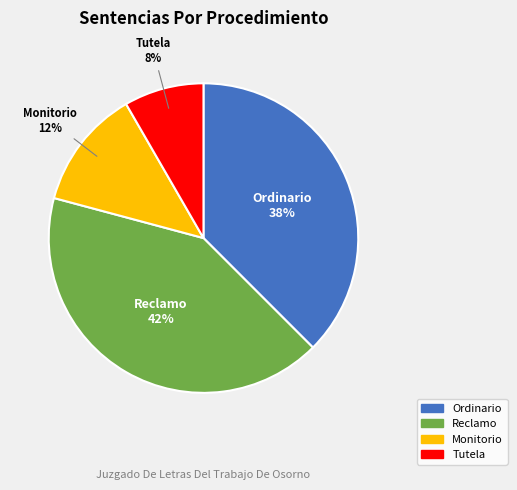

Which slice is the smallest?

Tutela